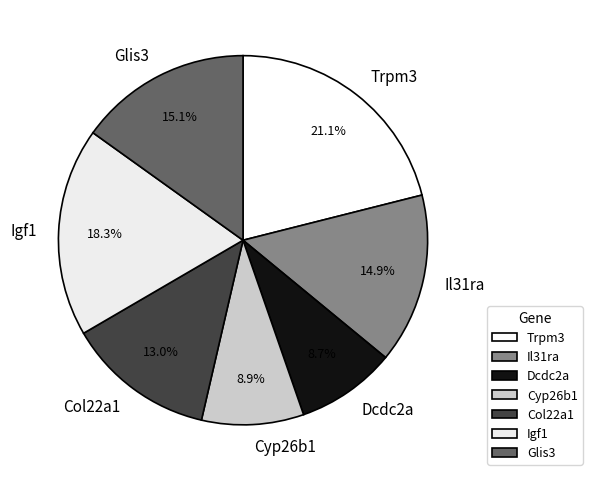

Which has a higher value, Cyp26b1 or Col22a1?

Col22a1